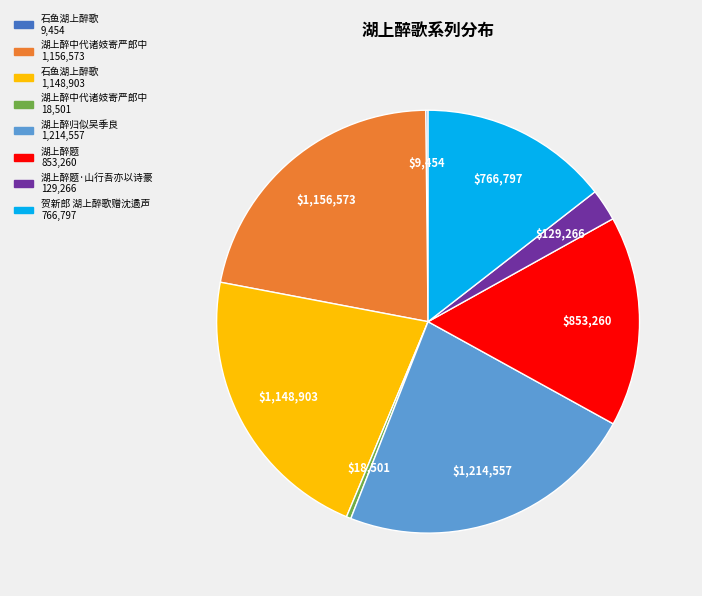

Does any single category account for the majority?

No